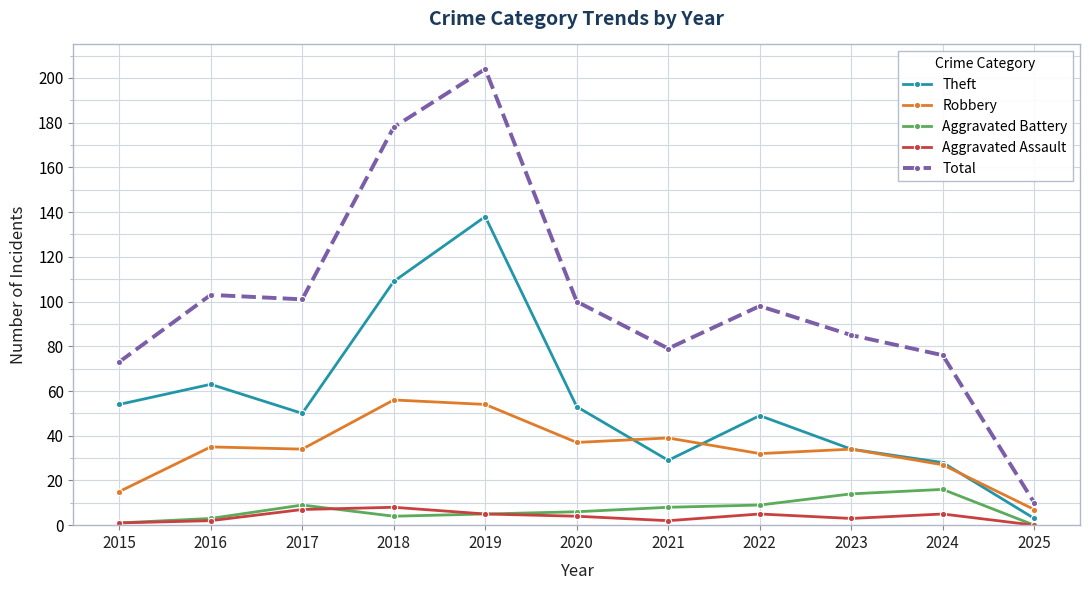

Where is Theft nearest to the value 70?

2016